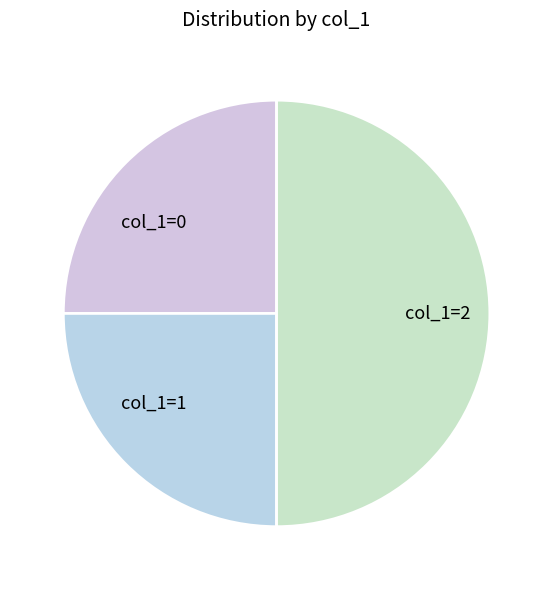

Does col_1=0 account for over 50% of the chart?

No